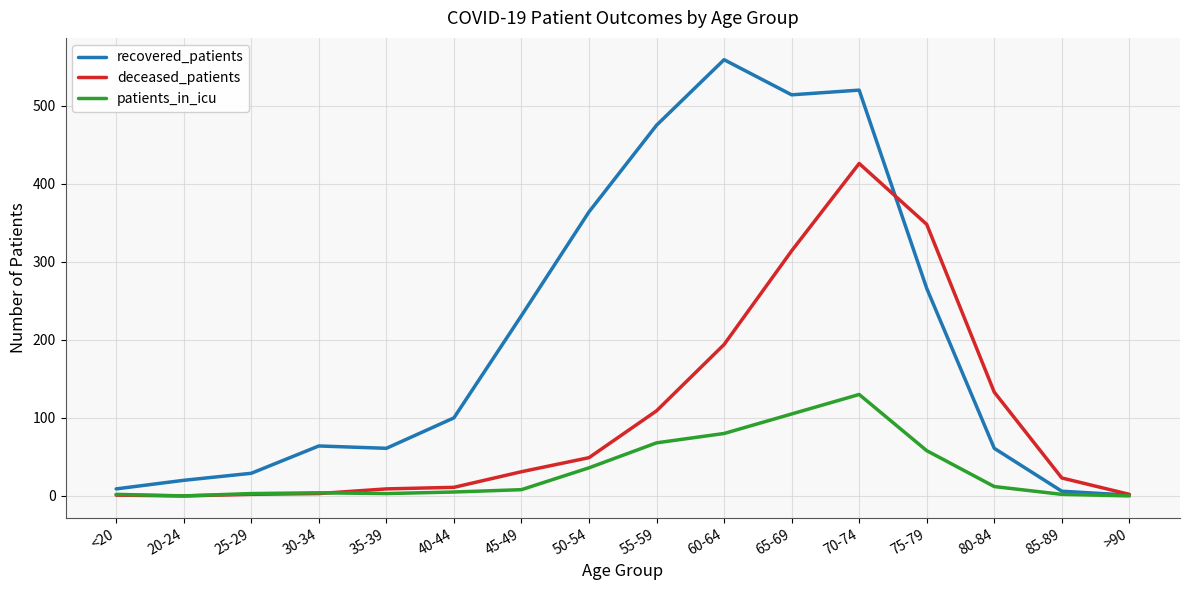

Which series changed the most between 35-39 and 65-69?

recovered_patients